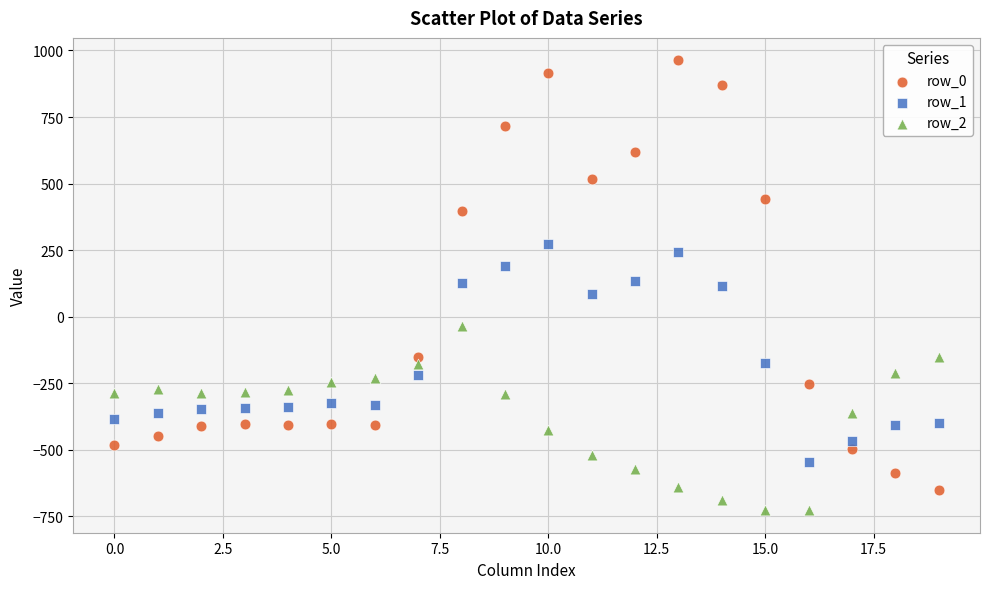

Across all data points, what is the range of Y values (max minus min)?

1689.3